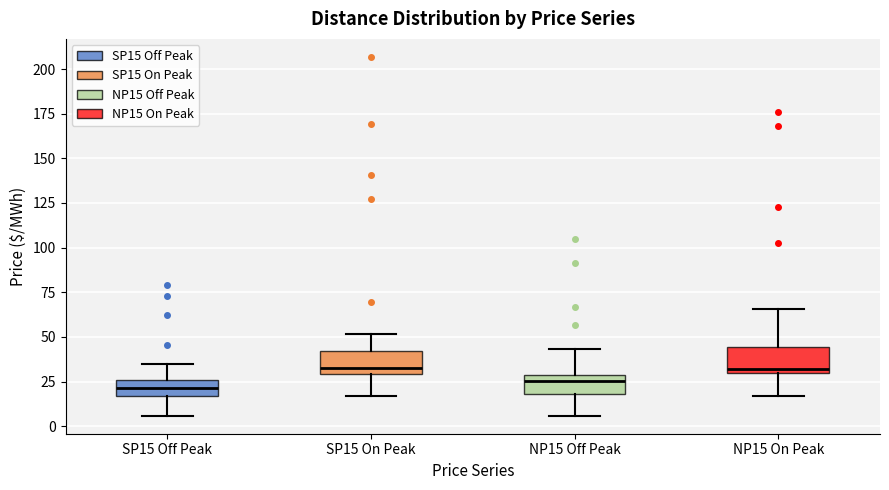

Reading left to right, transcribe this box plot: for each box, give where its median line is, the range the box spans, and where its two whiskers end, as read against the y-axis. The values are not printed on the chart, so give them approximately, as read against the axis.

SP15 Off Peak: median 20, box 15 to 25, whiskers 5 to 35
SP15 On Peak: median 35, box 30 to 40, whiskers 15 to 50
NP15 Off Peak: median 25, box 20 to 30, whiskers 5 to 45
NP15 On Peak: median 30 (just above the box's lower edge), box 30 to 45, whiskers 15 to 65